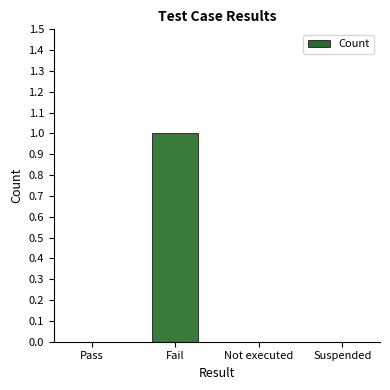

What is the change in value from Pass to Fail?

+1